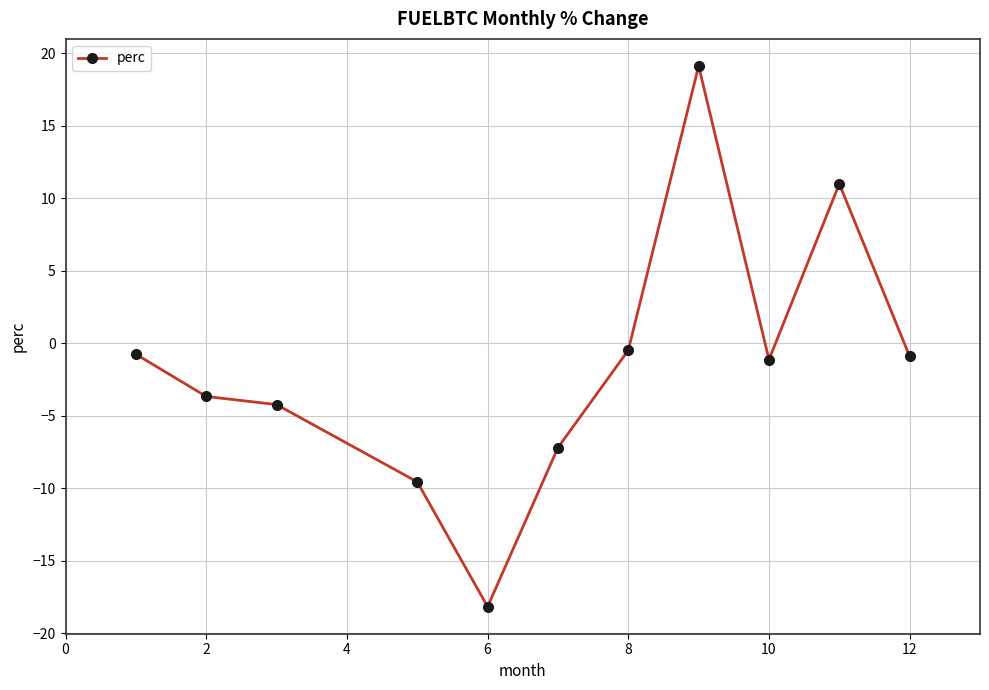

What is the difference between the maximum and minimum values?

37.3